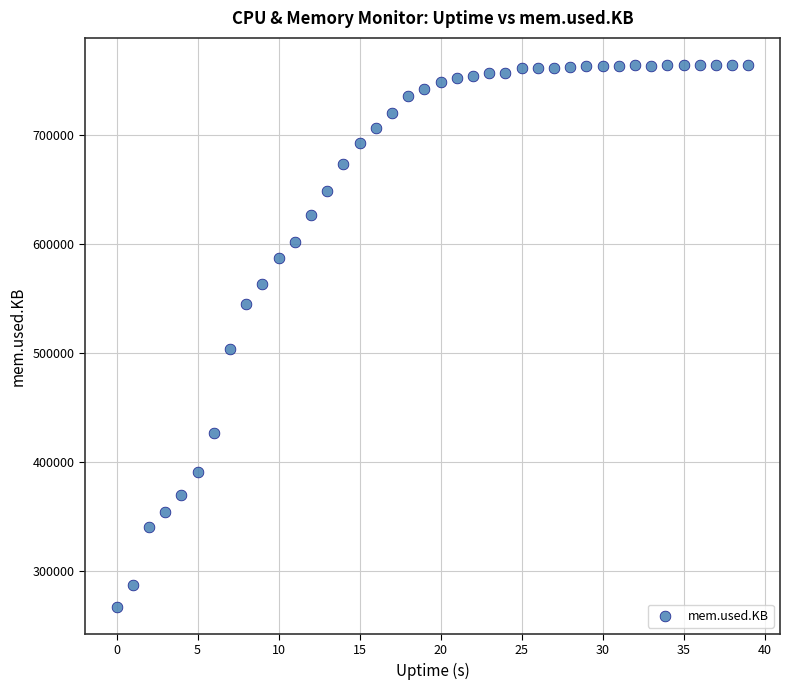

What Y value in the scatter plot is closest to 515710?

503924